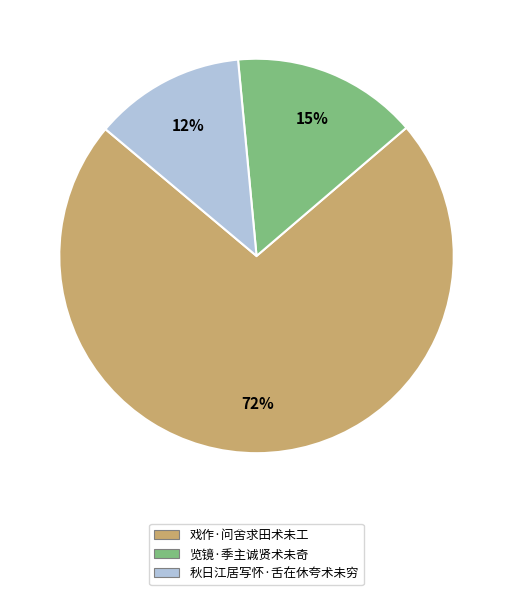

Combined, do 秋日江居写怀·舌在休夸术未穷 and 戏作·问舍求田术未工 account for over 50%?

Yes